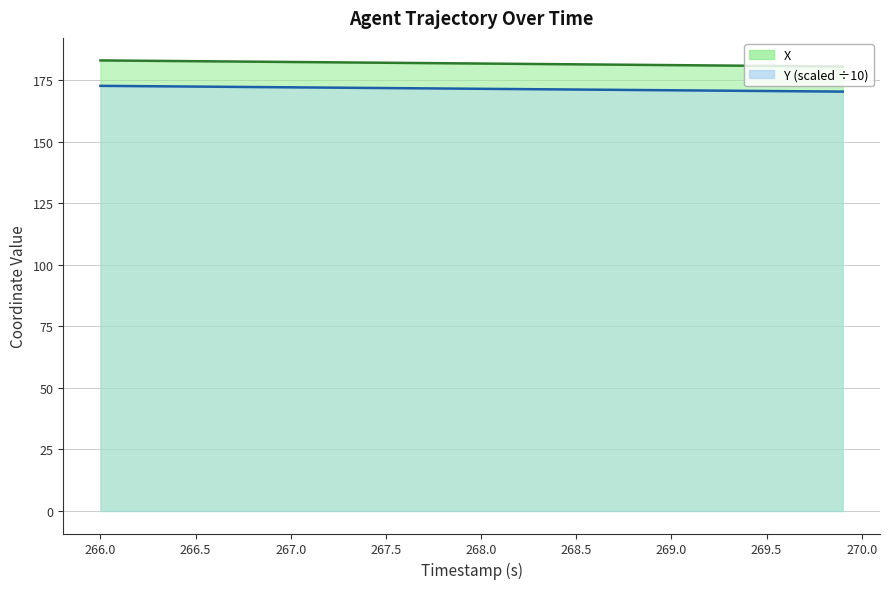

What is the value of the Y point at the 3rd from the left?

172.5